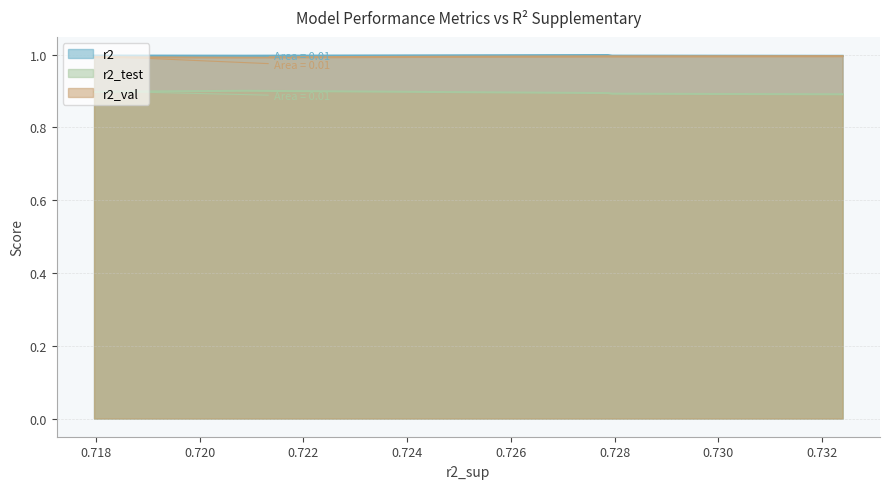

Is the value of r2_test at model_2_7_2 greater than the value of r2 at model_2_7_7?

No